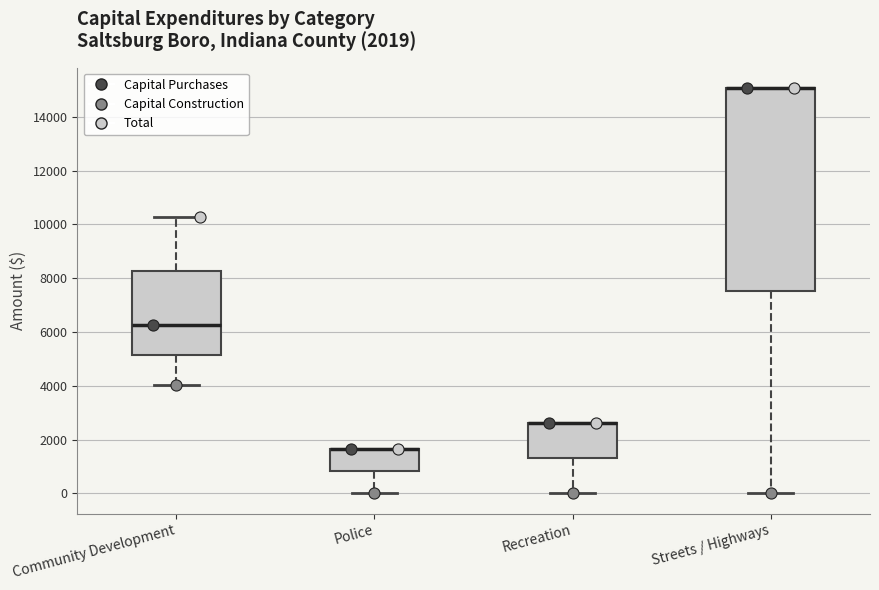

Which box is the tallest, from its lower edge to its upper edge?

Streets / Highways